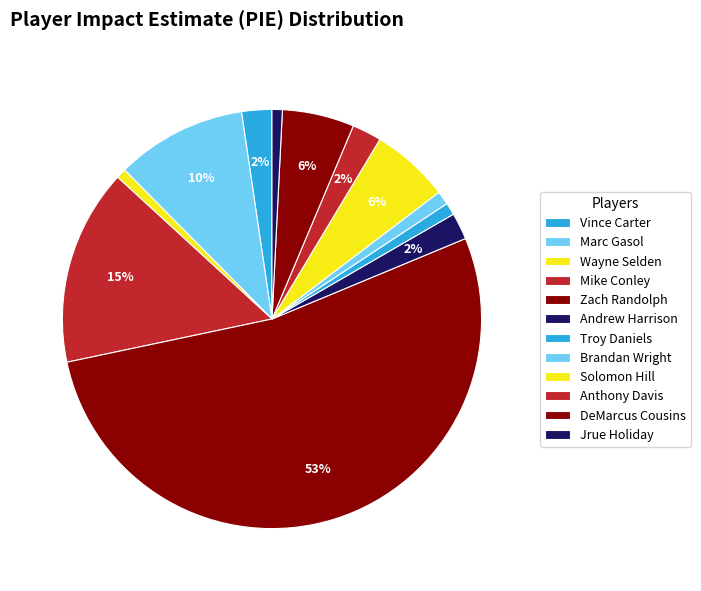

How many segments does this pie chart have?

12